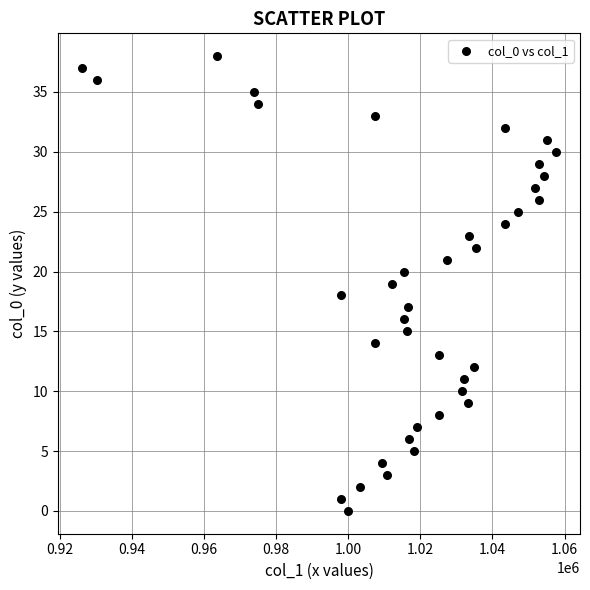

What is the range of Y values (max minus min)?

38